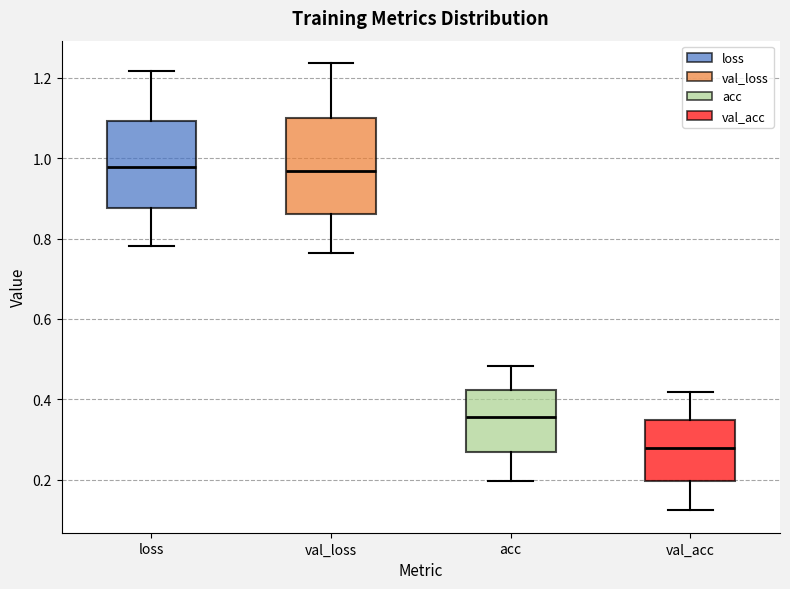

Which box is the tallest, from its lower edge to its upper edge?

val_loss